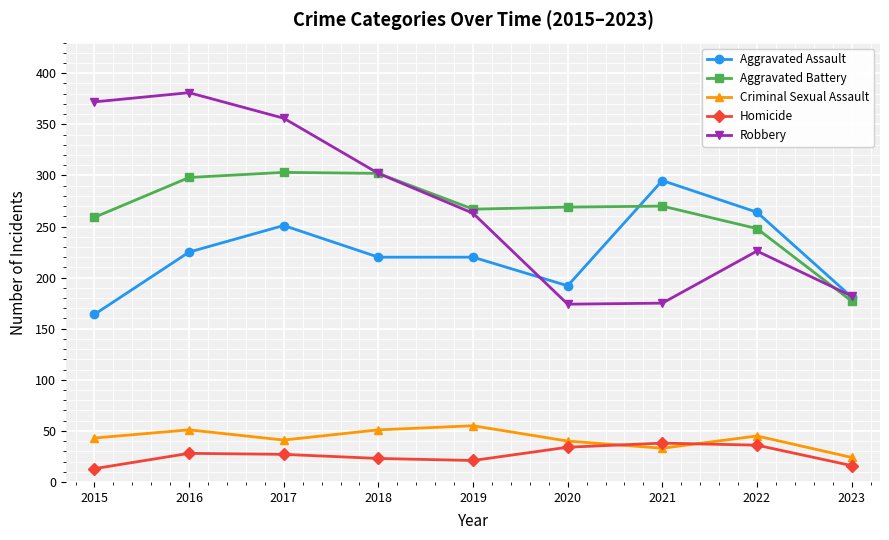

What value does the Criminal Sexual Assault series have at 2023?

24